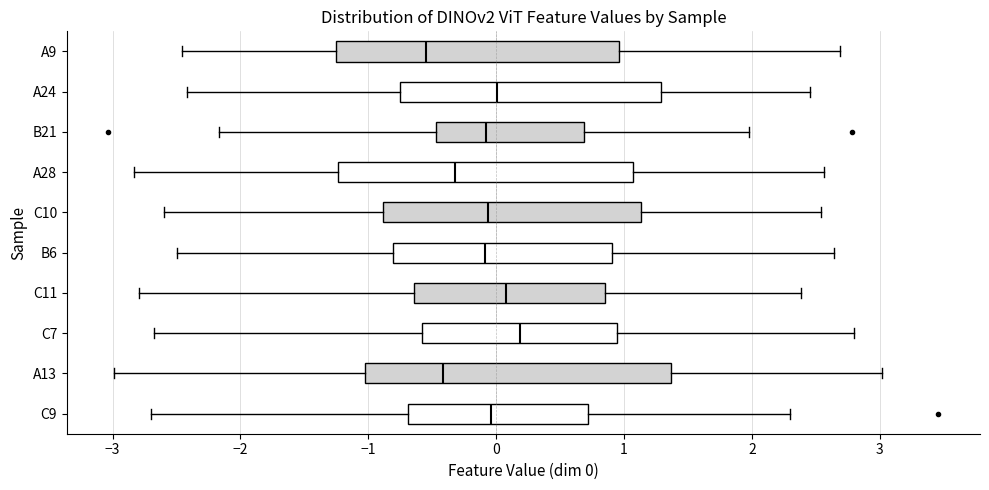

Which box's median line is the furthest to the left?

A9